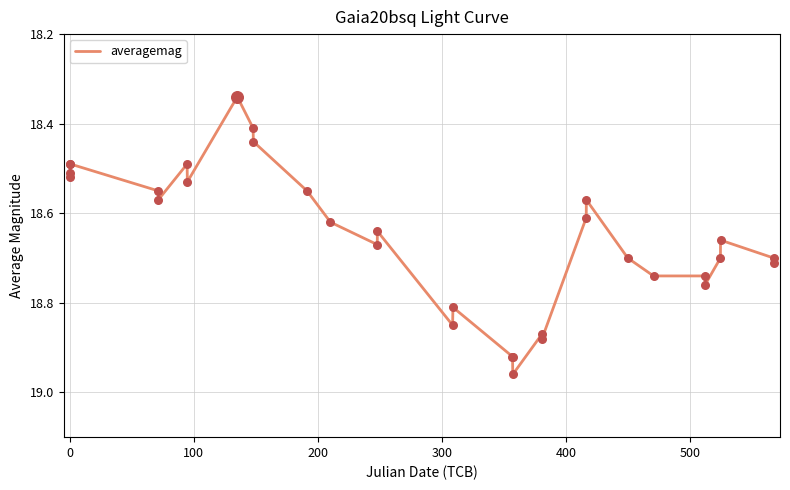

What is the difference between the maximum and minimum values?

0.6